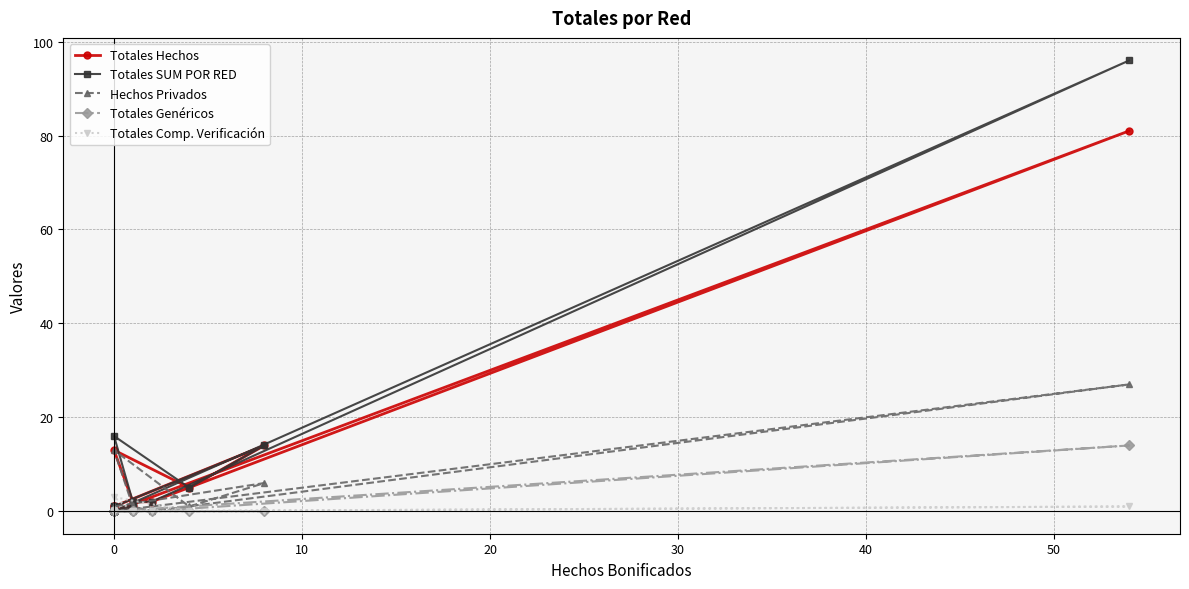

True or false: Totales Genéricos and Totales Hechos cross at least once.

False